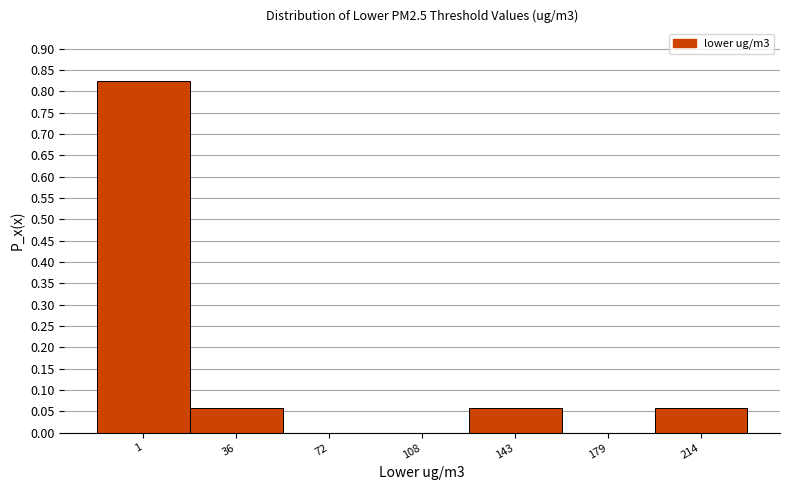

Is it true that the value at 108 is 0.3?

False